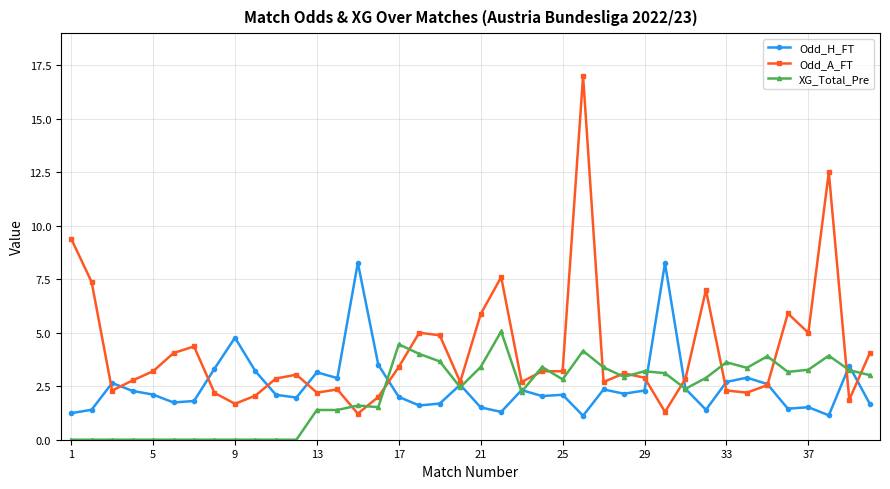

How many lines are shown in the chart?

3